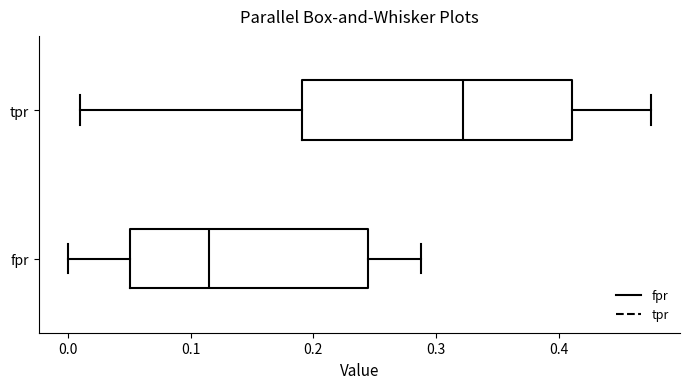

Which box's median line is the furthest to the right?

tpr